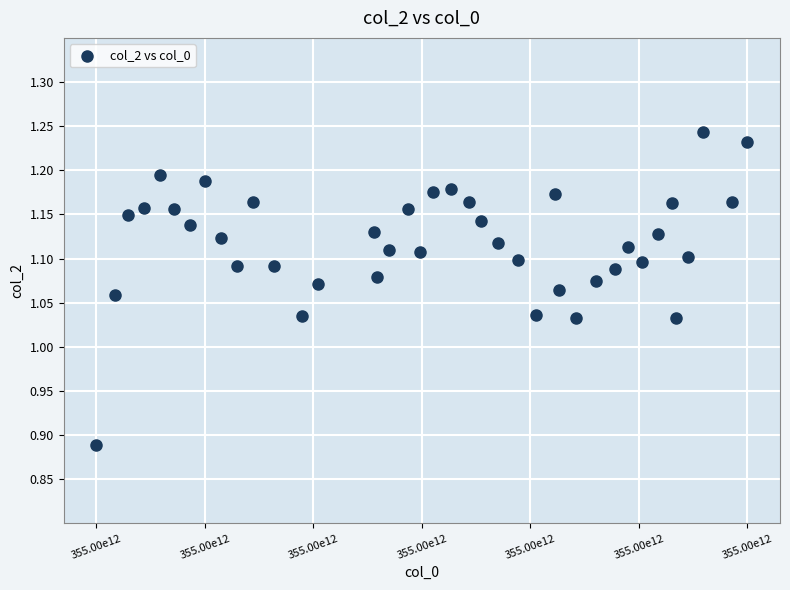

What is the range of Y values (max minus min)?

0.4